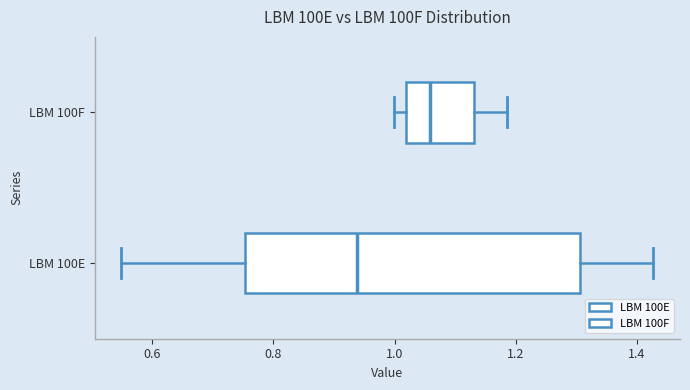

Where does the median line of the box for LBM 100F sit on the x-axis? The values are not printed on the chart, so give them approximately, as read against the axis.

1.06